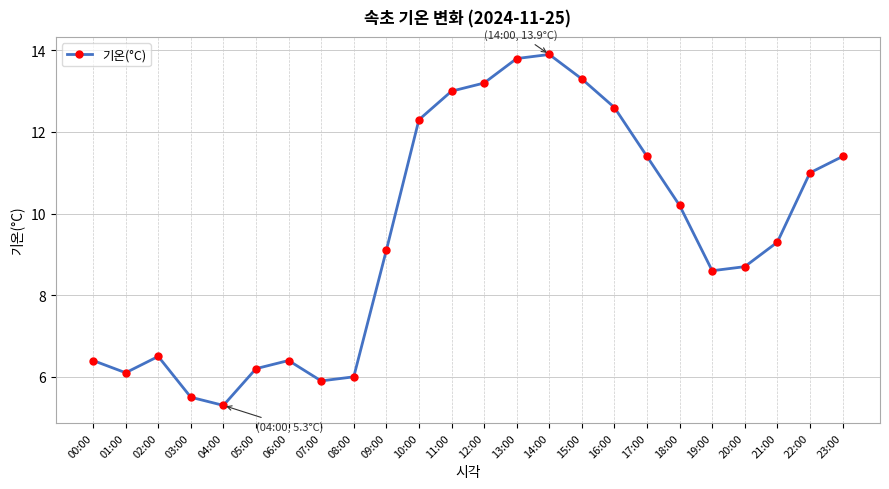

Is this an area chart (filled region under the line)?

No